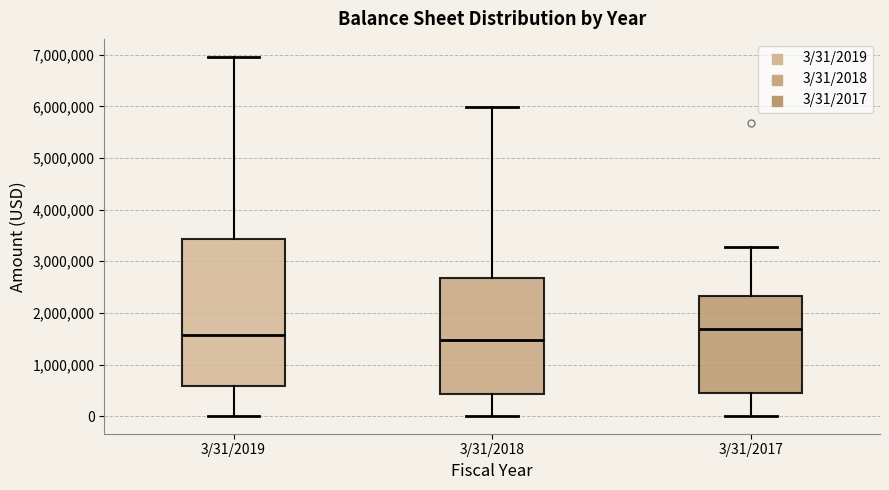

Comparing the boxes themselves (not the whiskers), which one is the tallest?

3/31/2019